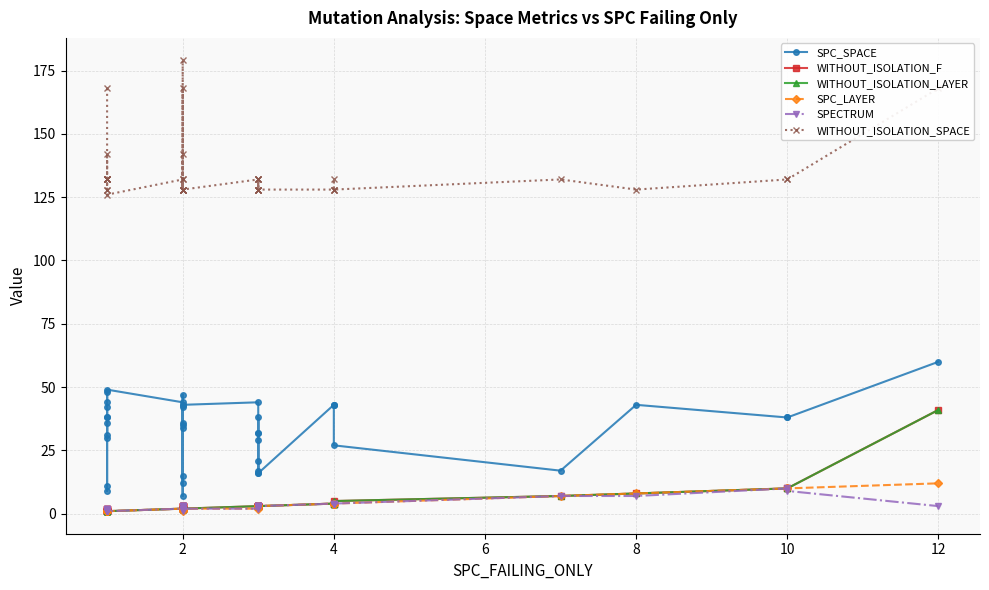

List the series in order of their peak value, highest first.

WITHOUT_ISOLATION_SPACE, SPC_SPACE, WITHOUT_ISOLATION_F, WITHOUT_ISOLATION_LAYER, SPC_LAYER, SPECTRUM